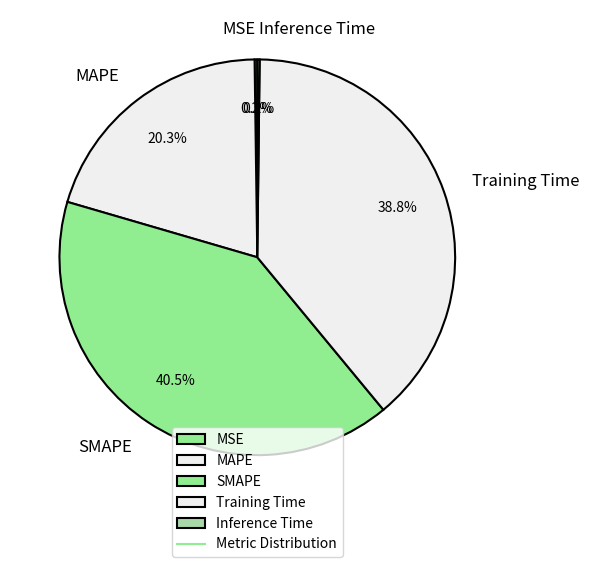

Which slice is the largest?

SMAPE